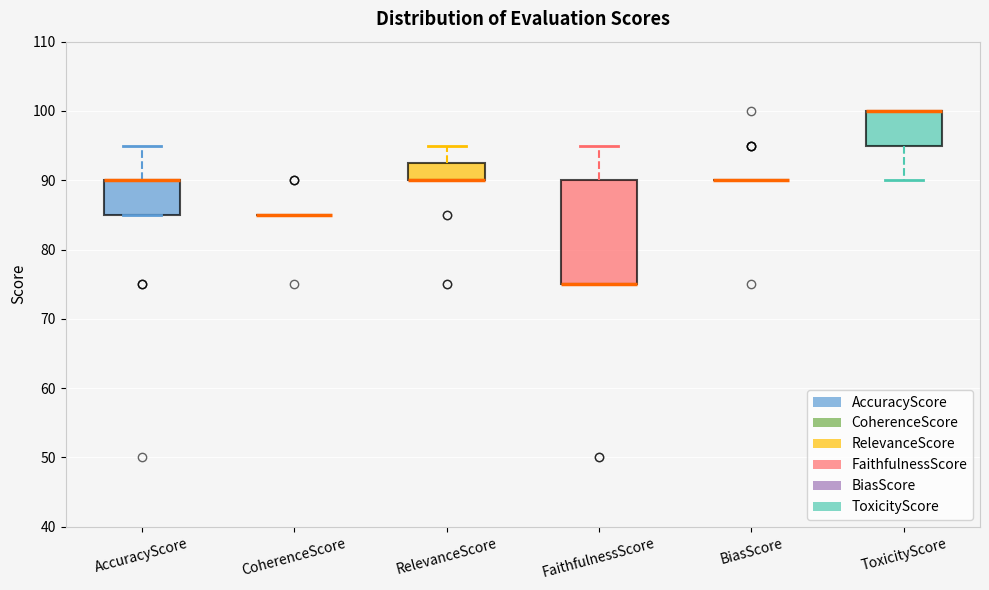

Reading left to right, transcribe this box plot: for each box, give where its median line is, the range the box spans, and where its two whiskers end, as read against the y-axis. The values are not printed on the chart, so give them approximately, as read against the axis.

AccuracyScore: median 90 (drawn on the box's upper edge), box 85 to 90, whiskers 85 to 95
CoherenceScore: box collapsed to a line at 85, whiskers 85 to 85
RelevanceScore: median 90 (drawn on the box's lower edge), box 90 to 93, whiskers 90 to 95
FaithfulnessScore: median 75 (drawn on the box's lower edge), box 75 to 90, whiskers 75 to 95
BiasScore: box collapsed to a line at 90, whiskers 90 to 90
ToxicityScore: median 100 (drawn on the box's upper edge), box 95 to 100, whiskers 90 to 100